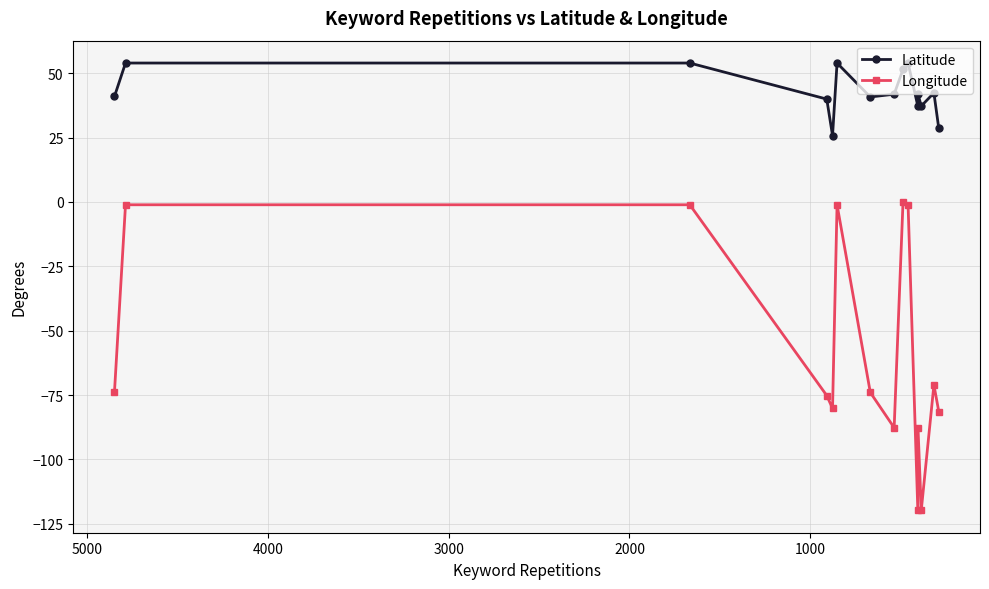

How many interior local valleys does the Longitude series have?

4